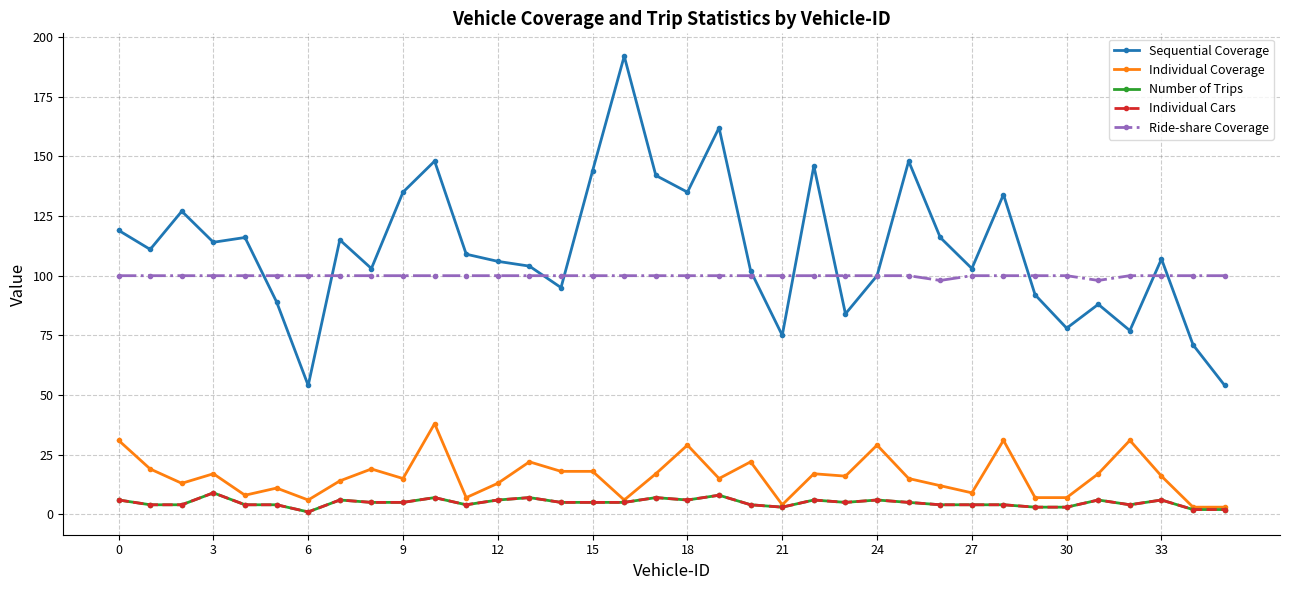

At which category is the sum across all series the highest?

16